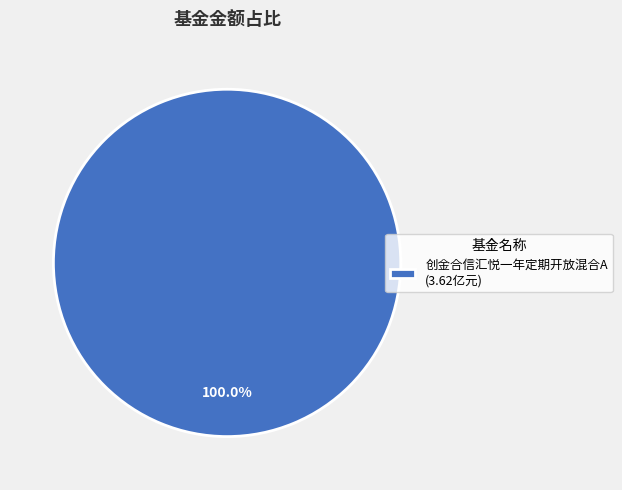

Rank the categories by value from highest to lowest.

创金合信汇悦一年定期开放混合A (3.62亿元)